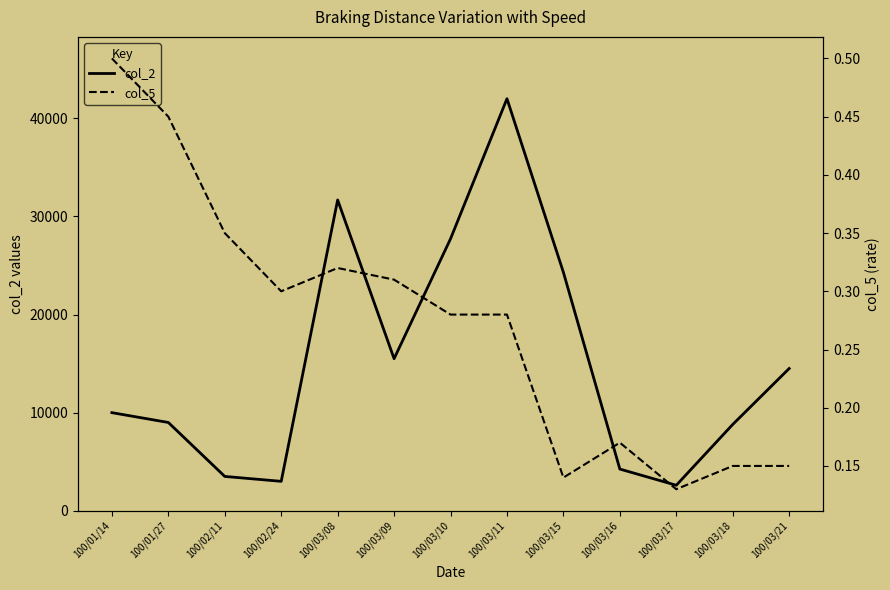

True or false: col_5 and col_2 cross at least once.

False